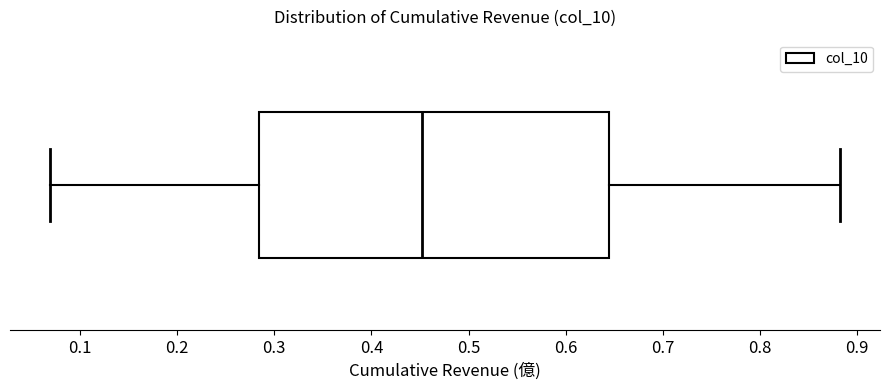

Read this box plot against the x-axis: the position of the median line, the range covered by the box, and the ends of both whiskers. The values are not printed on the chart, so give them approximately, as read against the axis.

median 0.45, box 0.28 to 0.65, whiskers 0.07 to 0.88